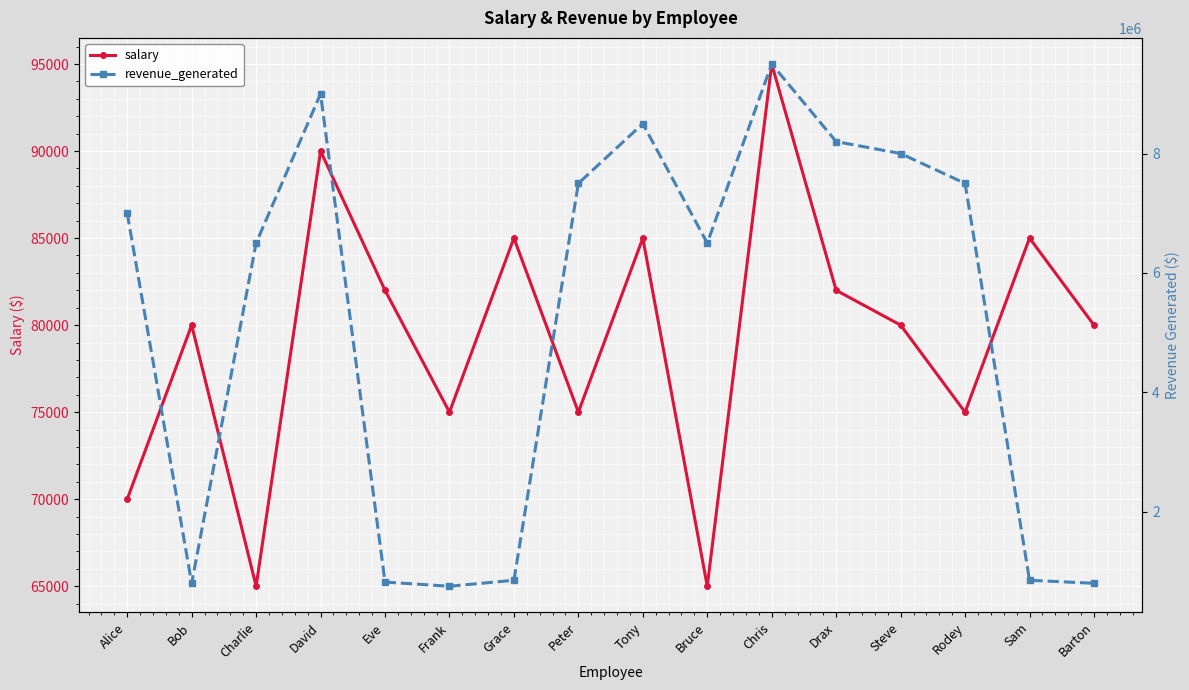

The revenue_generated series shows 6500000 at Bruce. True or false?

True